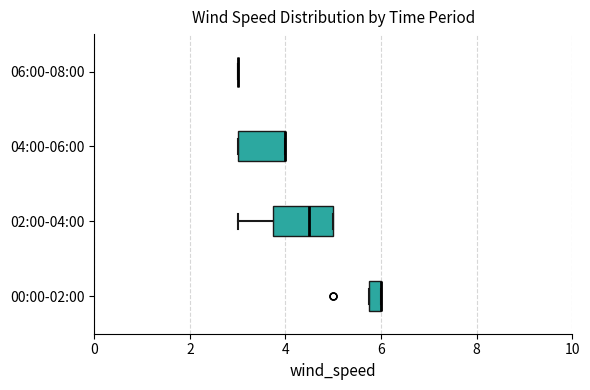

Comparing the boxes themselves (not the whiskers), which one is the widest?

02:00-04:00